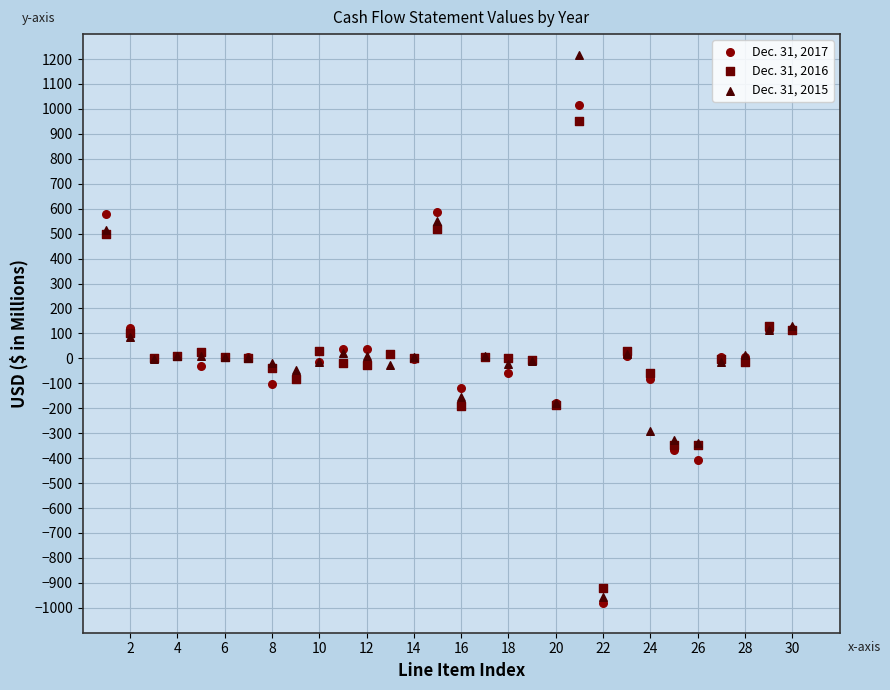

Which series has the largest Y range (max minus min)?

Dec. 31, 2015